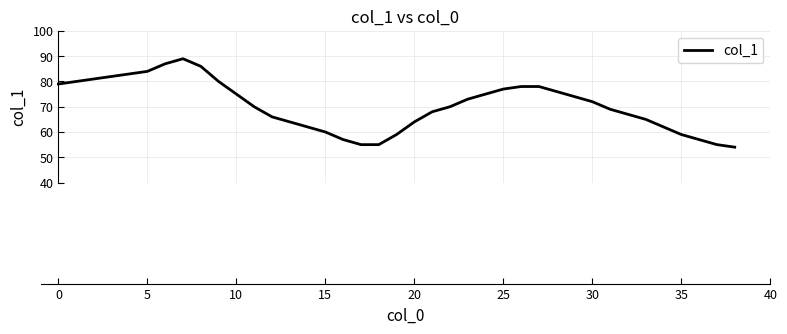

What is the smallest value displayed?

54